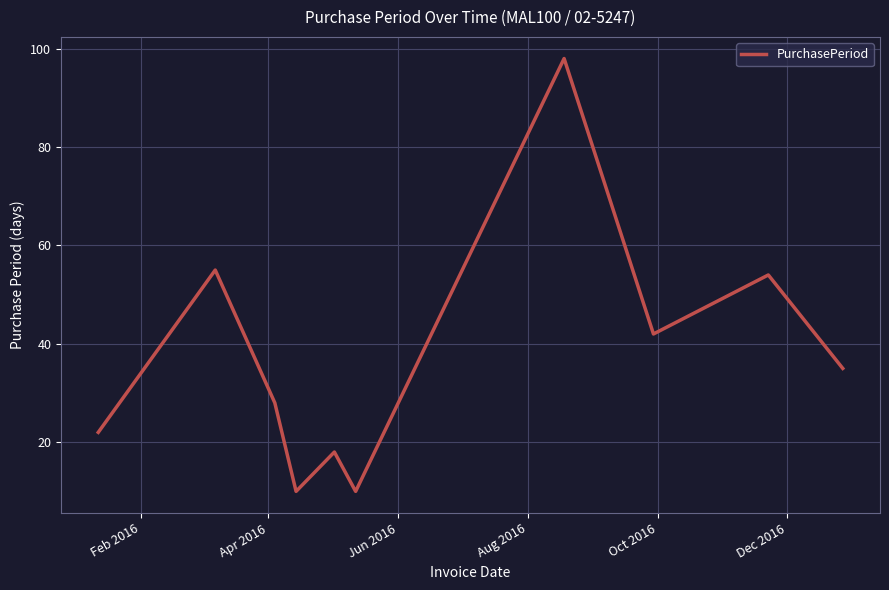

What is the difference between the maximum and minimum values?

88